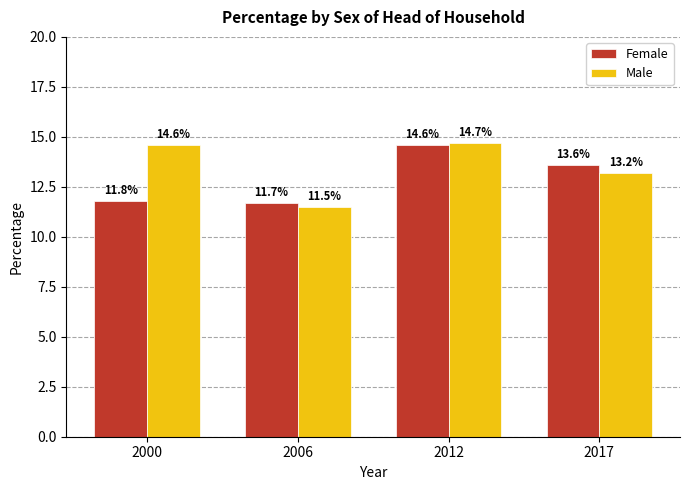

Is it true that Male equals 14.7 at 2012?

True